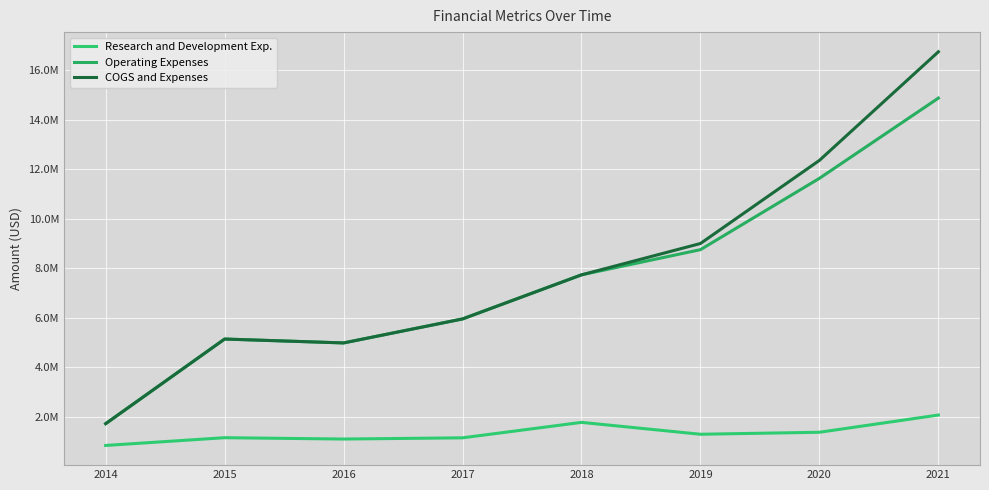

At how many categories does at least one series exceed 11851791?

2